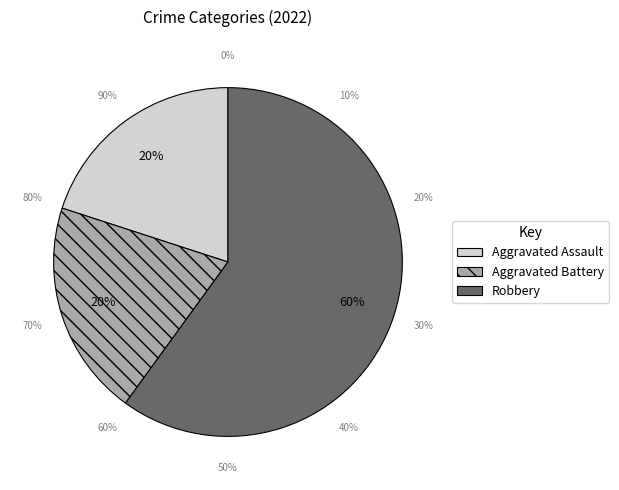

True or false: Aggravated Battery accounts for 20% of the total.

True